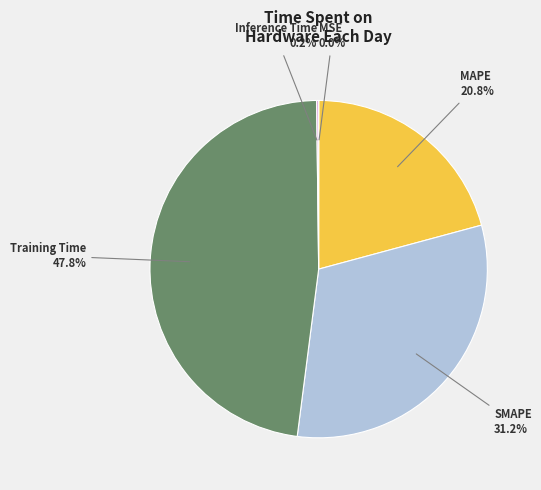

Which category has the biggest portion of the pie?

Training Time